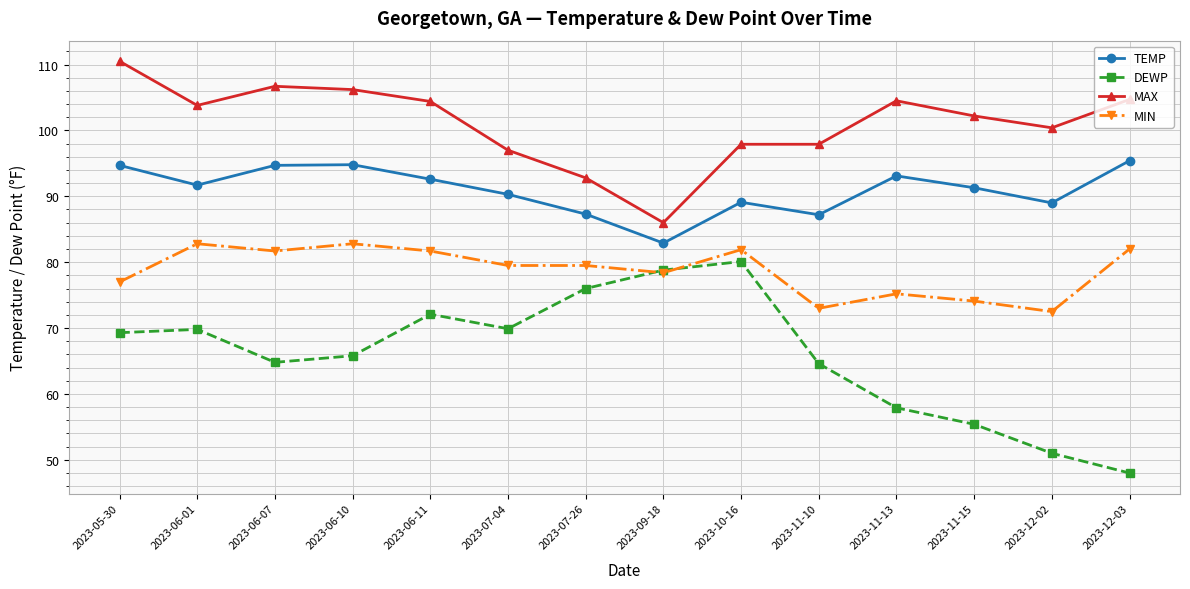

The value of MAX at 2023-06-01 is 103.8. True or false?

True